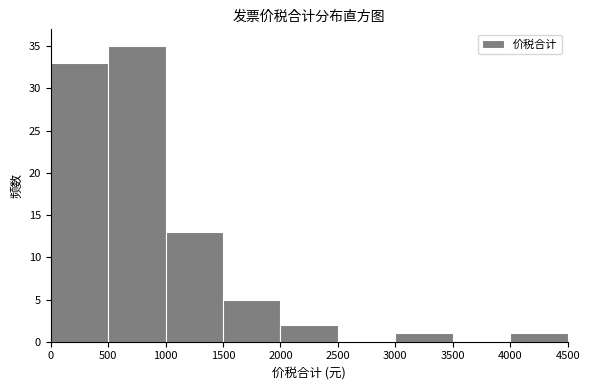

Which range on the x-axis has the tallest bar?

500 to 1000